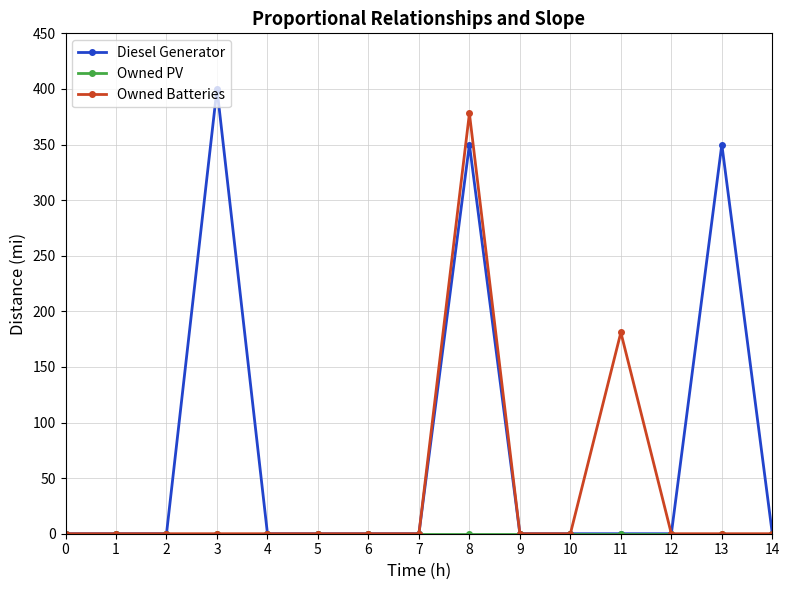

What is the highest value of the Owned Batteries series?

378